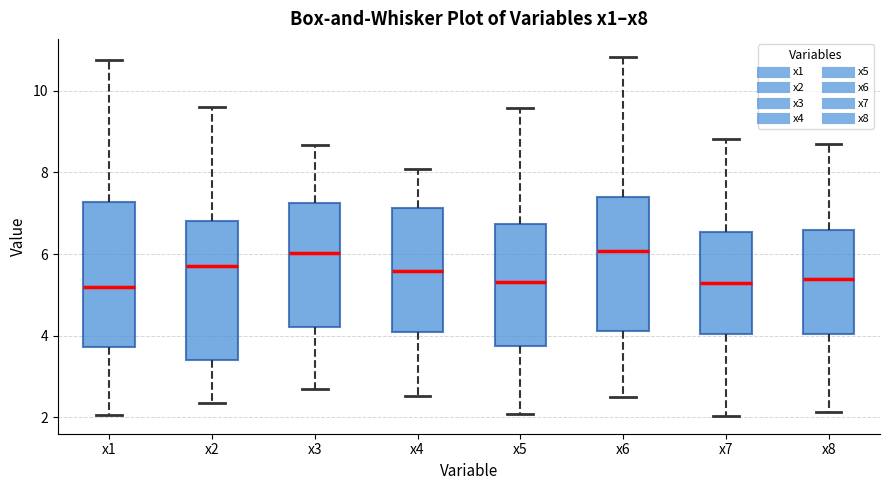

Reading left to right, transcribe this box plot: for each box, give where its median line is, the range the box spans, and where its two whiskers end, as read against the y-axis. The values are not printed on the chart, so give them approximately, as read against the axis.

x1: median 5.2, box 3.8 to 7.2, whiskers 2.0 to 10.8
x2: median 5.8, box 3.4 to 6.8, whiskers 2.4 to 9.6
x3: median 6.0, box 4.2 to 7.2, whiskers 2.6 to 8.6
x4: median 5.6, box 4.0 to 7.2, whiskers 2.6 to 8.0
x5: median 5.4, box 3.8 to 6.8, whiskers 2.0 to 9.6
x6: median 6.0, box 4.2 to 7.4, whiskers 2.4 to 10.8
x7: median 5.2, box 4.0 to 6.6, whiskers 2.0 to 8.8
x8: median 5.4, box 4.0 to 6.6, whiskers 2.2 to 8.6